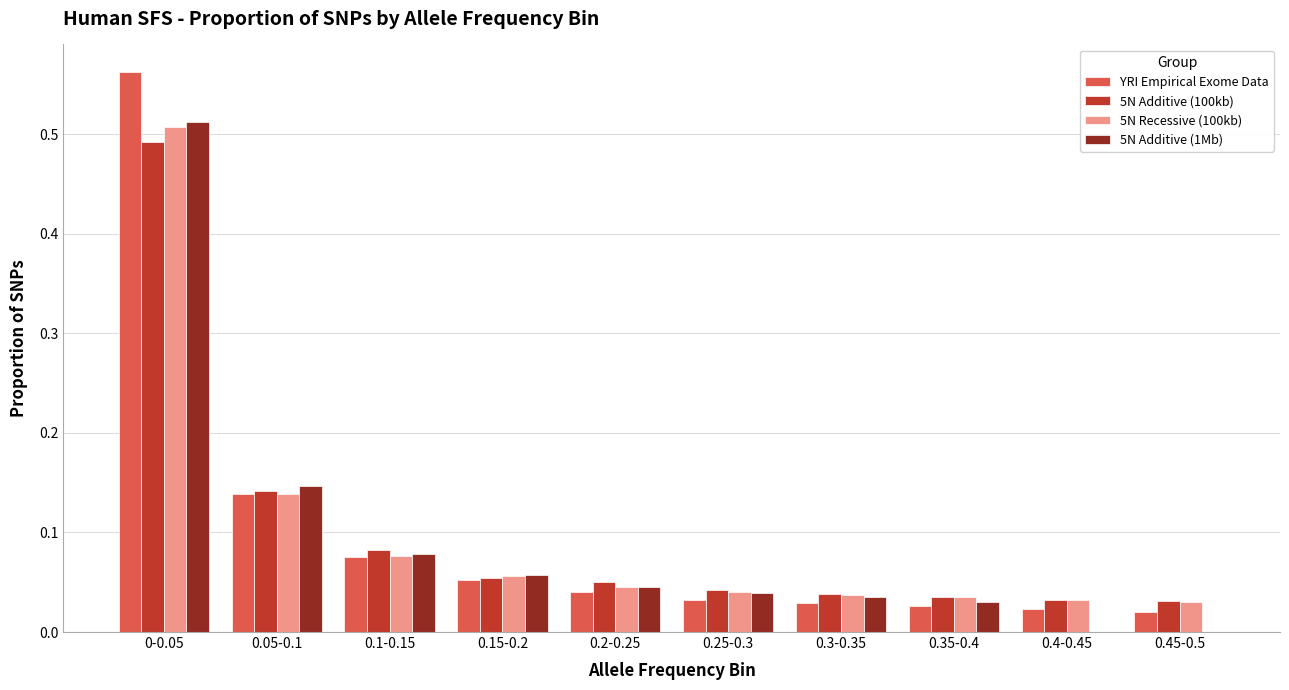

True or false: YRI Empirical Exome Data has a value of 0.0 at 0.45-0.5.

True